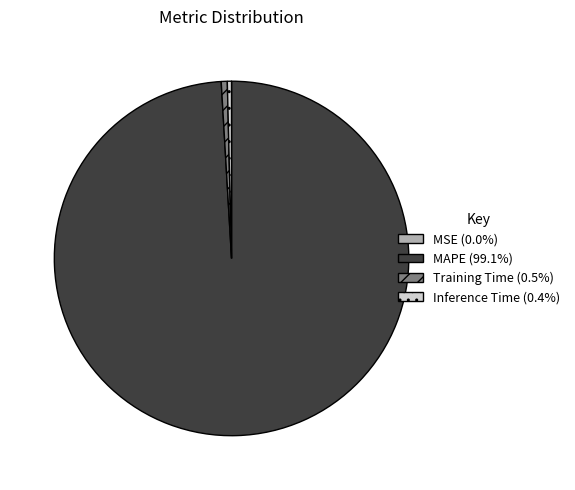

What is the largest slice in the pie chart?

MAPE